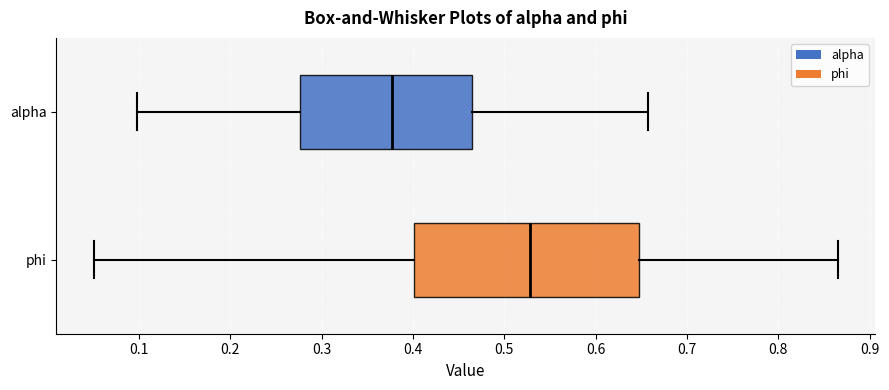

Where does the median line of the box for alpha sit on the x-axis? The values are not printed on the chart, so give them approximately, as read against the axis.

0.38